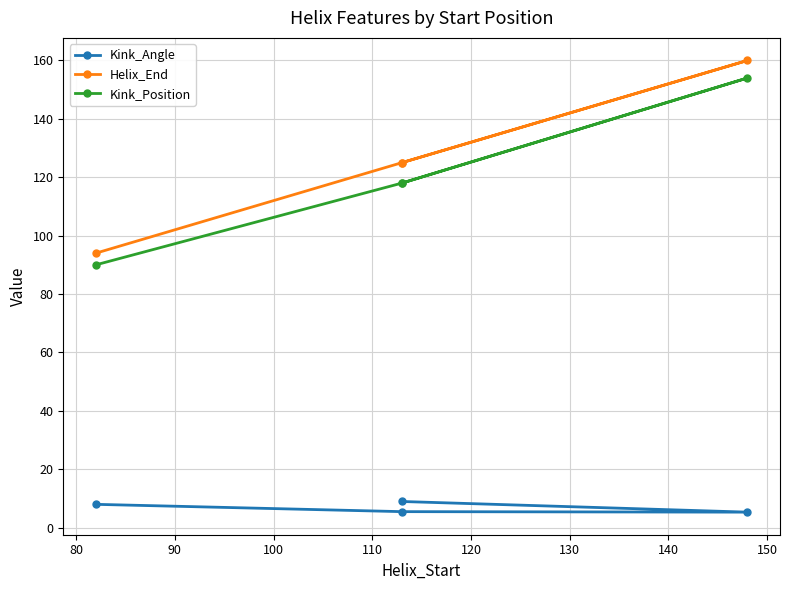

How many lines are shown in the chart?

3